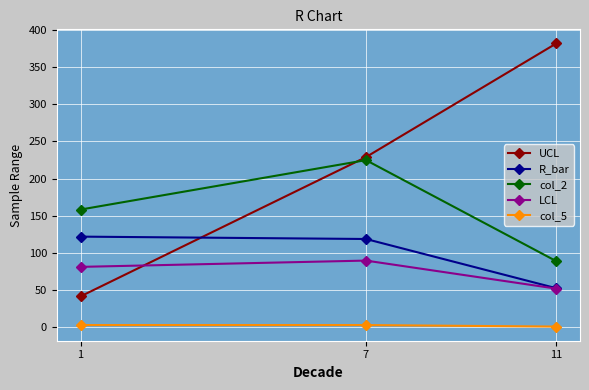

Read the UCL value at 1.

41.6